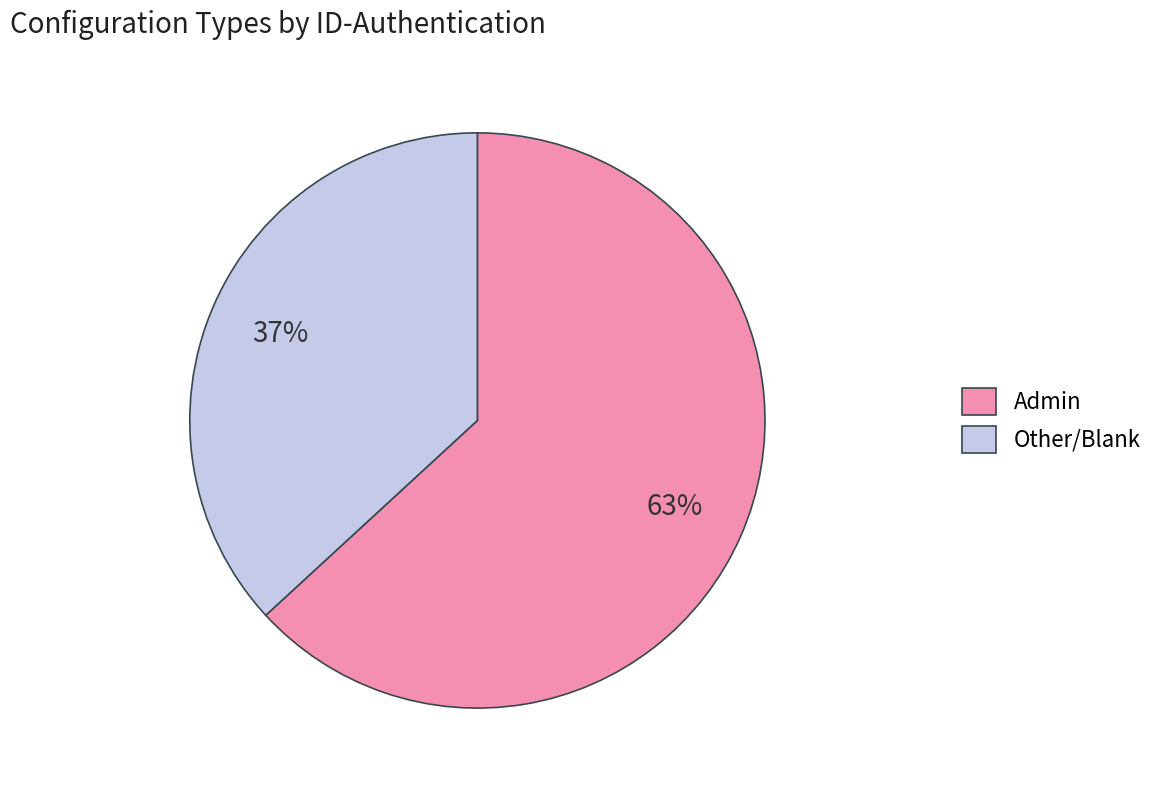

To the nearest percent, what is the average slice percentage?

50%